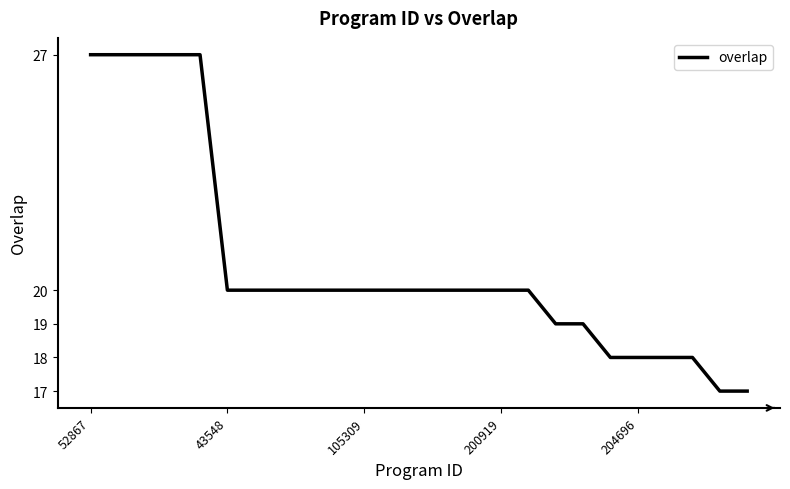

Does the chart display data point markers on the line(s)?

No